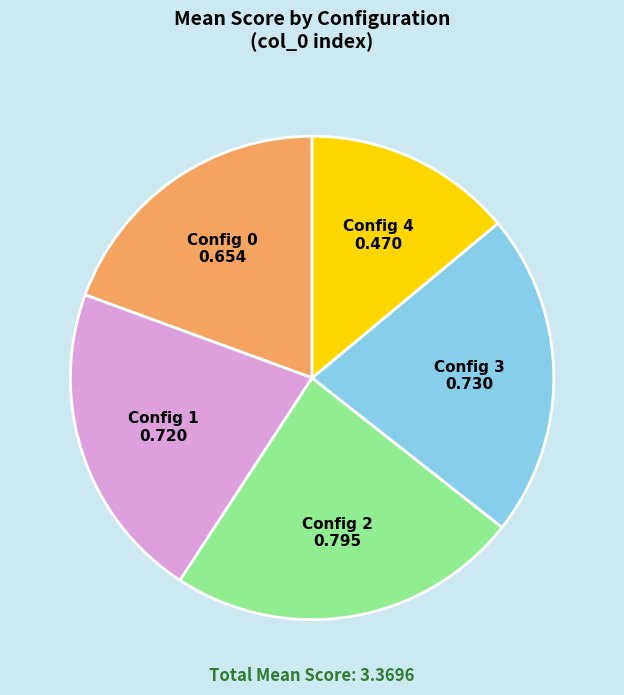

Is there a majority slice in this chart?

No